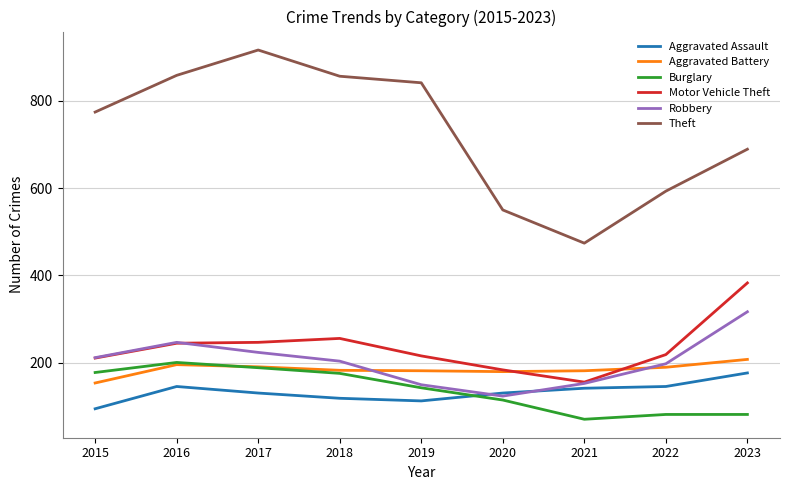

The Motor Vehicle Theft series shows 256 at 2018. True or false?

True